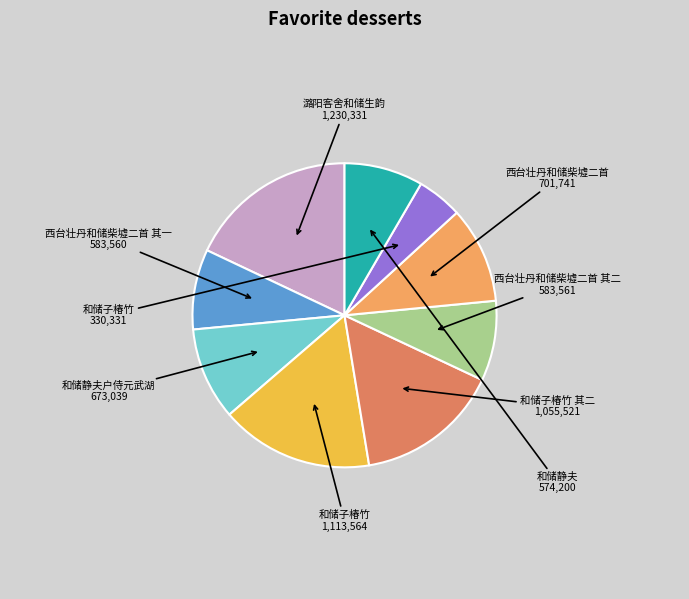

Is there any slice that represents more than half of the pie?

No